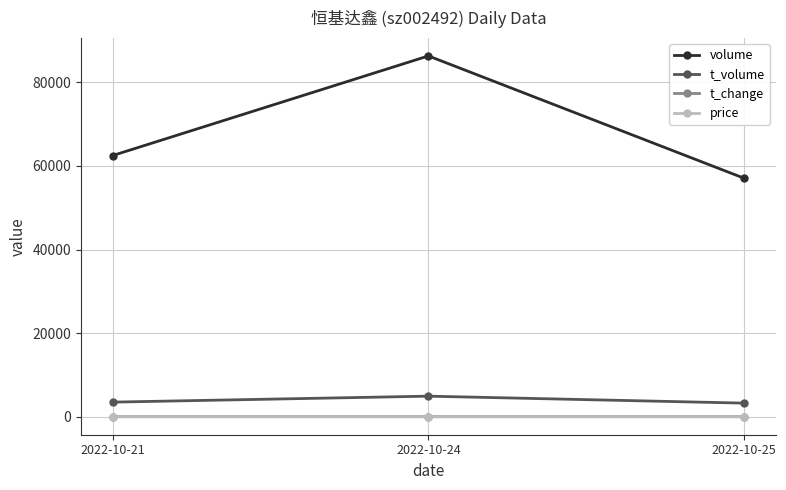

At which category is the sum across all series the highest?

2022-10-24